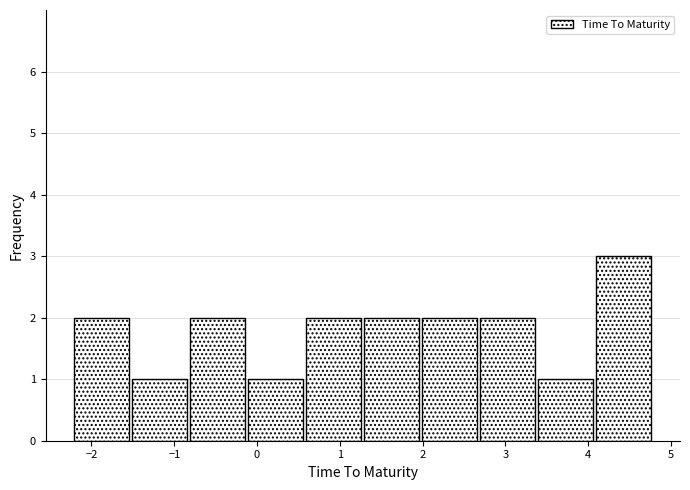

How tall is the bar that spans 4.1 to 4.8 on the x-axis? Neither the bar edges nor the heights are printed on the chart, so give them approximately, as read against the axes.

3